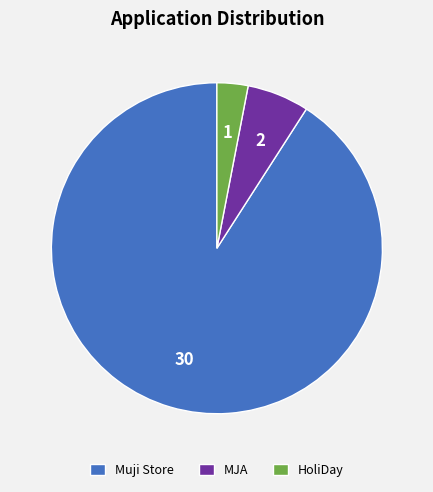

What is the largest slice in the pie chart?

Muji Store